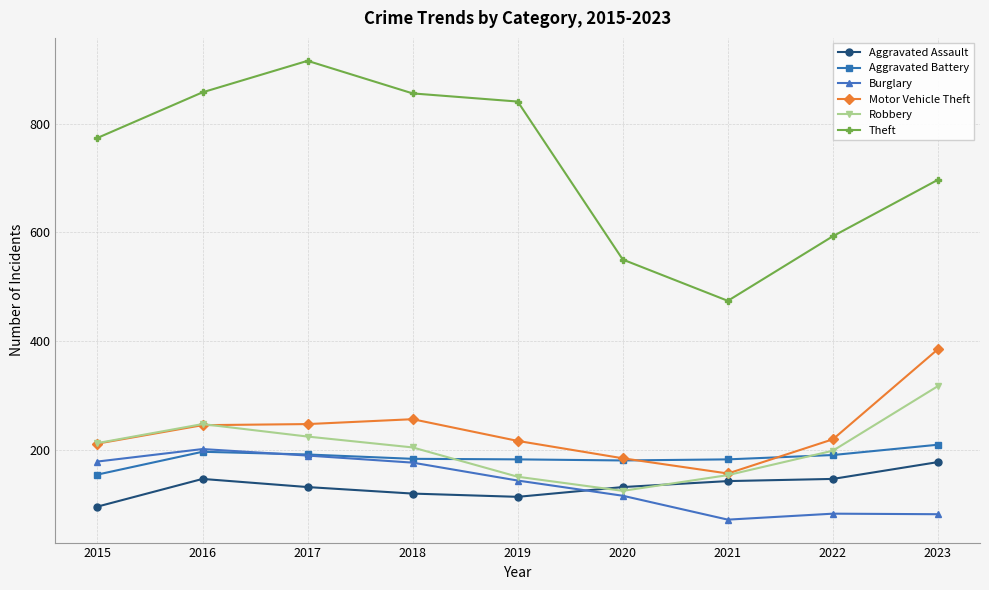

The Motor Vehicle Theft series shows 245 at 2016. True or false?

True